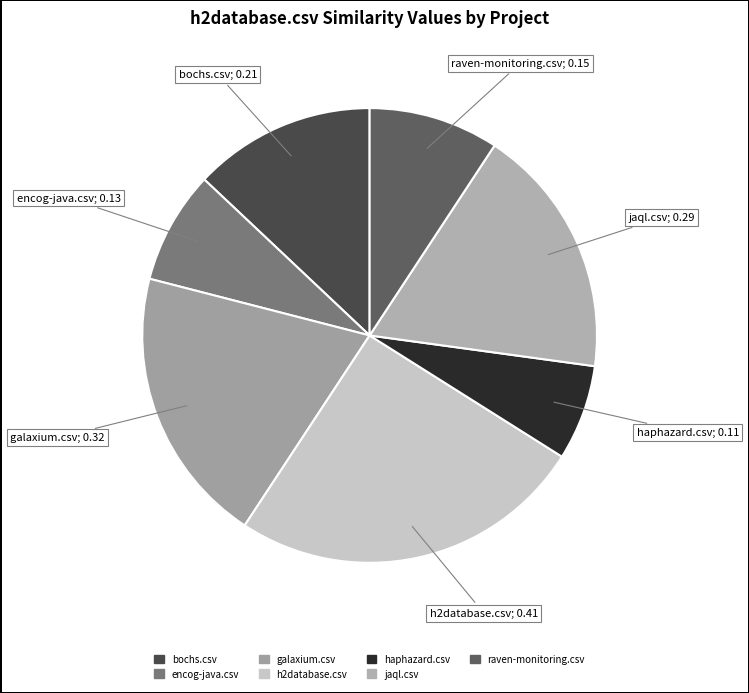

How many segments does this pie chart have?

7